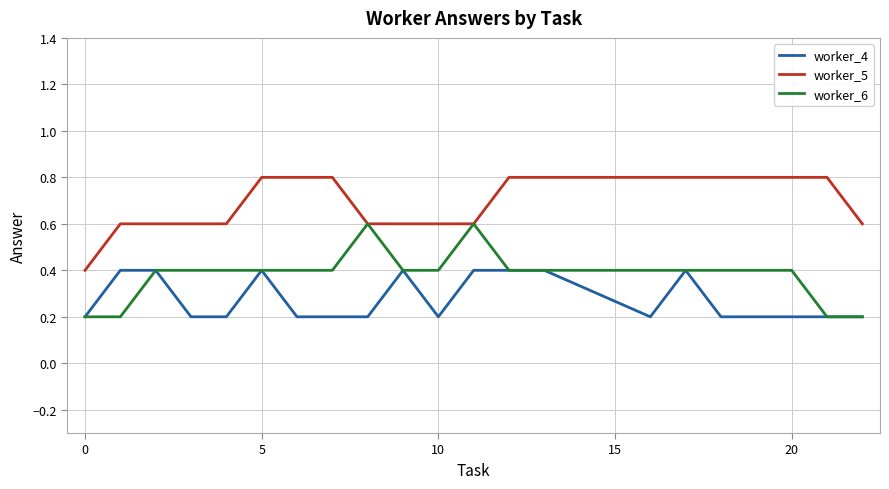

Rank the series by their average value, from lowest to highest.

worker_4, worker_6, worker_5